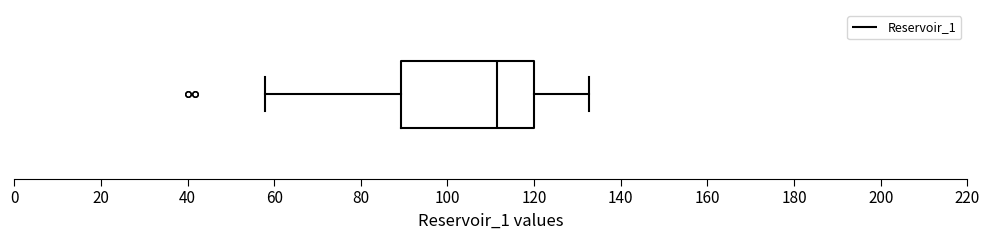

Transcribe this box plot: give where the median line is, the range the box spans, and where the two whiskers end, as read against the x-axis. The values are not printed on the chart, so give them approximately, as read against the axis.

median 112, box 90 to 120, whiskers 58 to 132